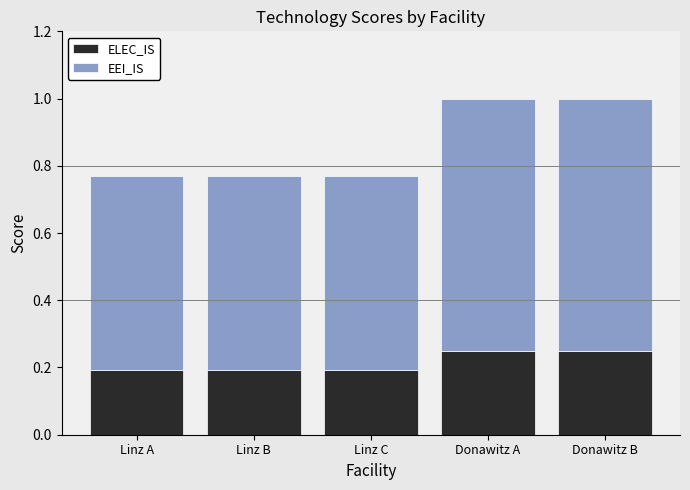

What is the total value across all series at Donawitz B?

1.0